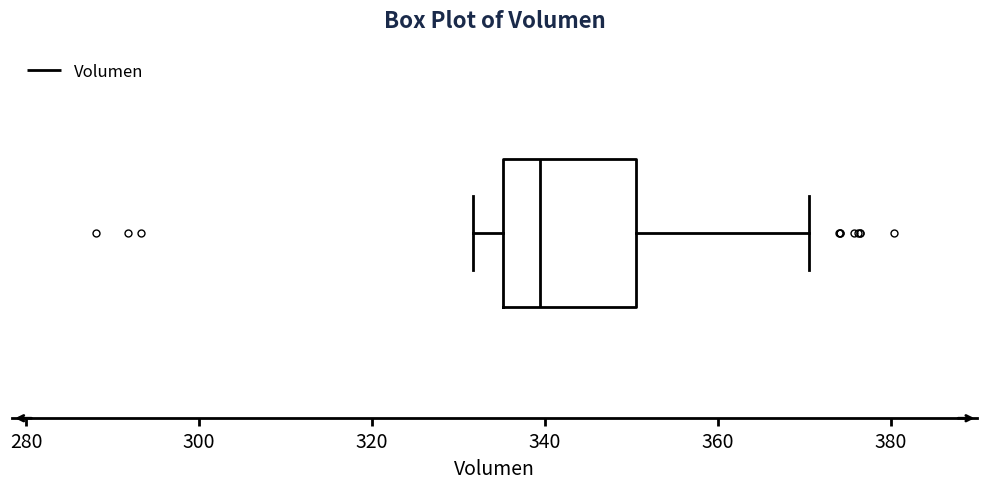

Transcribe this box plot: give where the median line is, the range the box spans, and where the two whiskers end, as read against the x-axis. The values are not printed on the chart, so give them approximately, as read against the axis.

median 340, box 336 to 350, whiskers 332 to 370